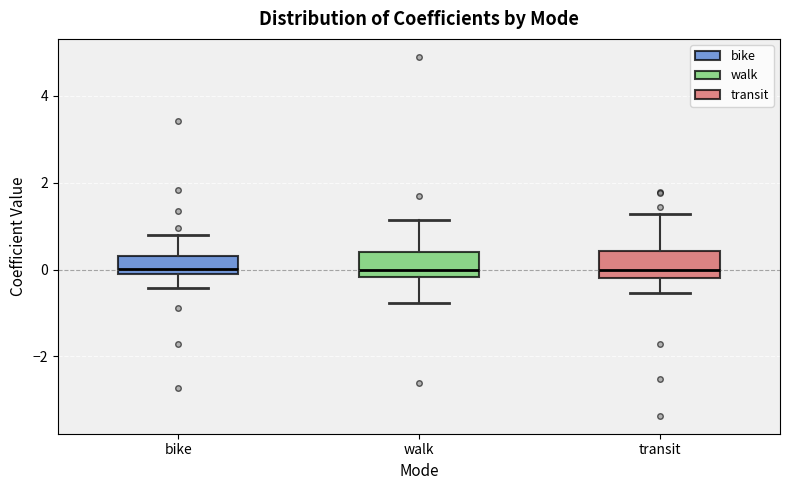

Reading left to right, transcribe this box plot: for each box, give where its median line is, the range the box spans, and where its two whiskers end, as read against the y-axis. The values are not printed on the chart, so give them approximately, as read against the axis.

bike: median 0.0, box -0.2 to 0.4, whiskers -0.4 to 0.8
walk: median 0.0, box -0.2 to 0.4, whiskers -0.8 to 1.2
transit: median 0.0, box -0.2 to 0.4, whiskers -0.6 to 1.2